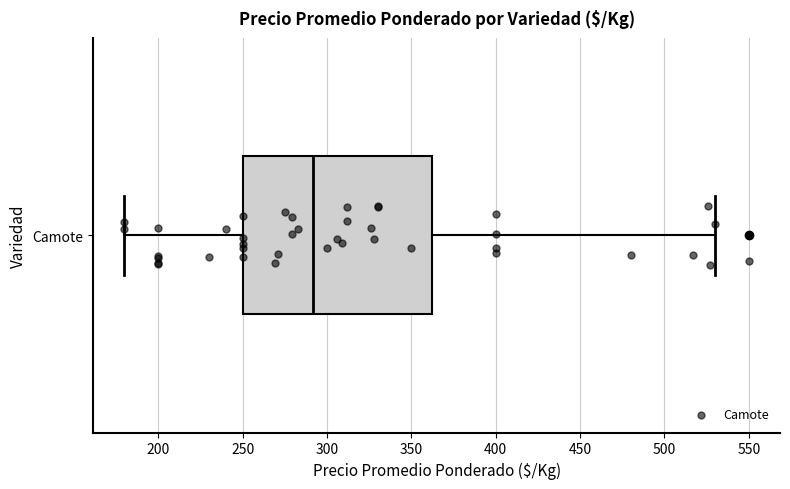

Read this box plot against the x-axis: the position of the median line, the range covered by the box, and the ends of both whiskers. The values are not printed on the chart, so give them approximately, as read against the axis.

median 290, box 250 to 365, whiskers 180 to 530